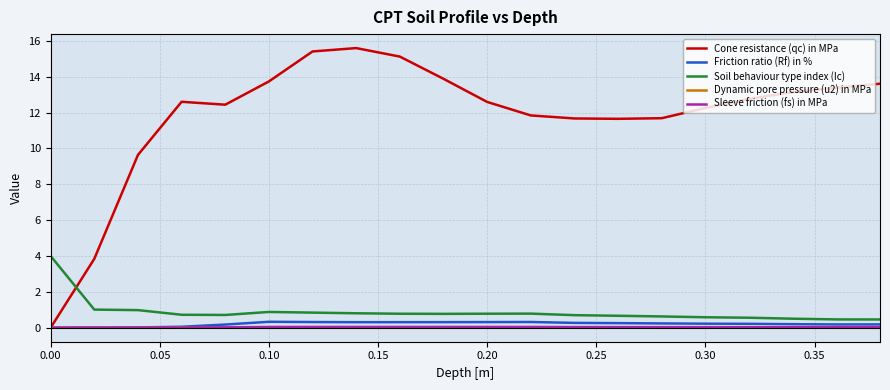

Which series has the widest spread of values?

Cone resistance (qc) in MPa